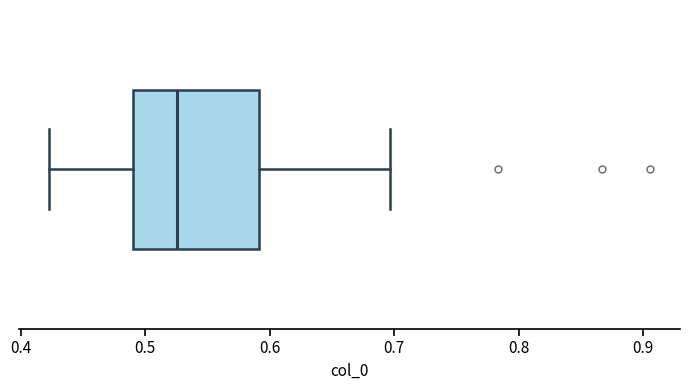

Read this box plot against the x-axis: the position of the median line, the range covered by the box, and the ends of both whiskers. The values are not printed on the chart, so give them approximately, as read against the axis.

median 0.53, box 0.49 to 0.59, whiskers 0.42 to 0.70